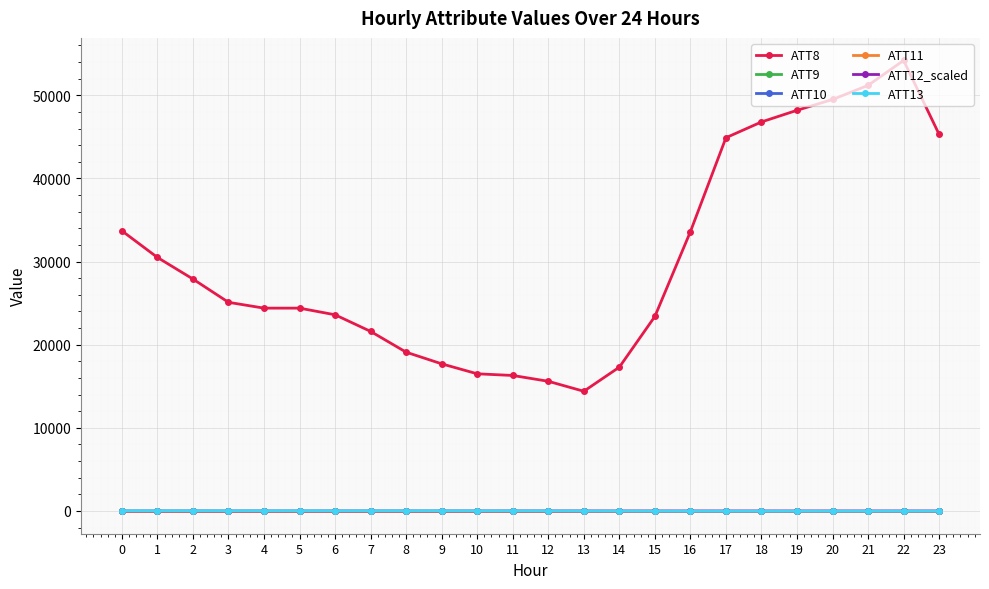

What is the difference between the ATT8 values at 14 and 6?

6300.0